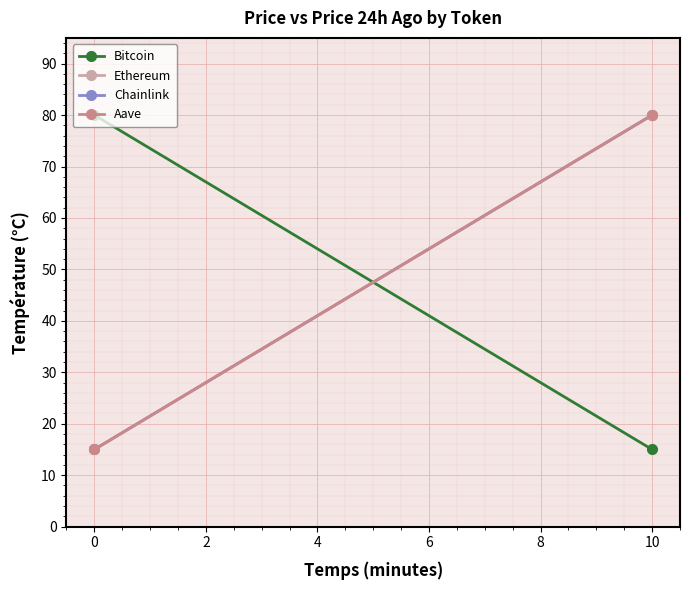

Which series has the largest range (max minus min)?

Bitcoin